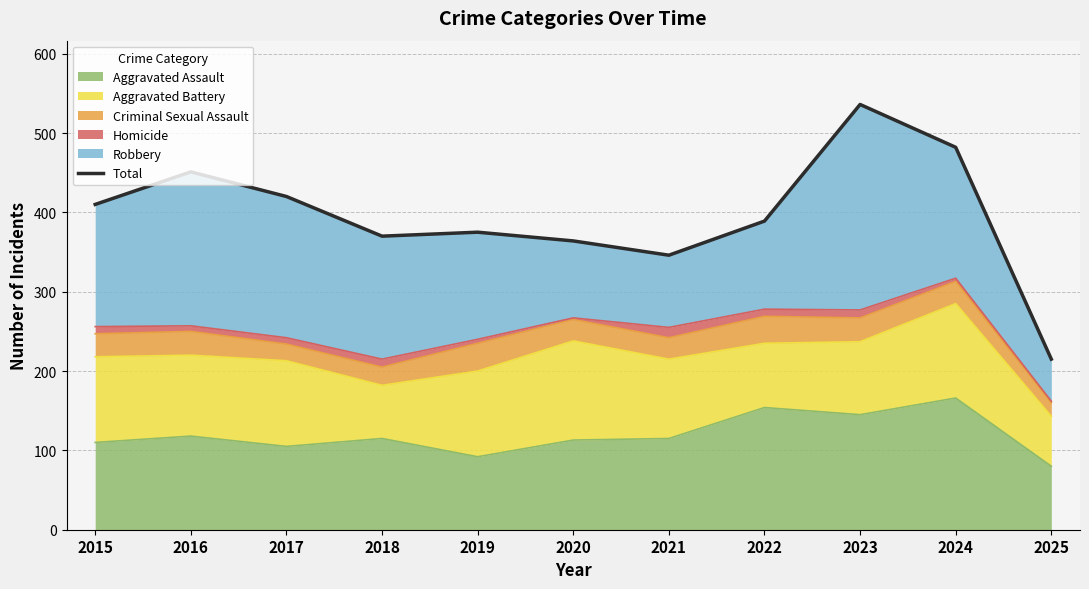

Rank the categories by value from highest to lowest.

2023, 2024, 2016, 2017, 2015, 2022, 2019, 2018, 2020, 2021, 2025